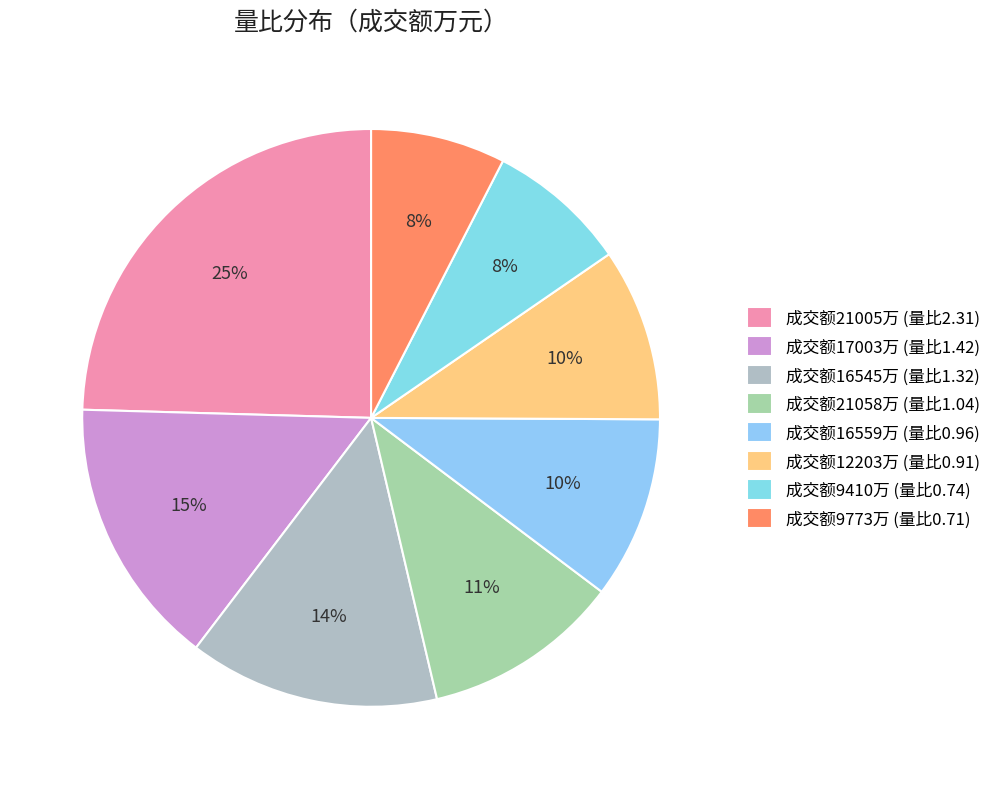

Count the number of slices in the pie.

8